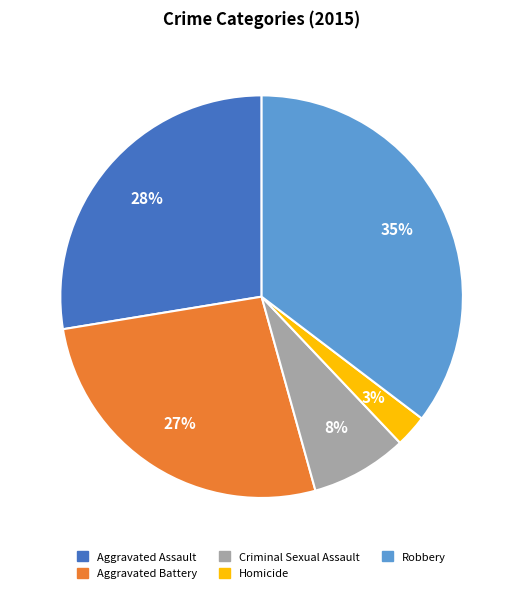

Do Aggravated Battery and Aggravated Assault together represent more than half of the pie?

Yes